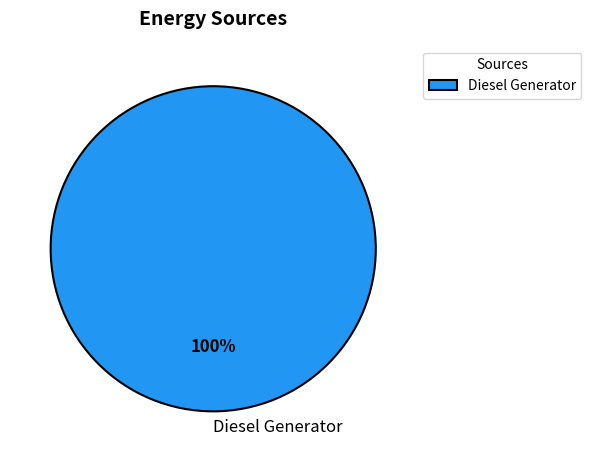

Is it true that Diesel Generator is 86% of the pie?

False